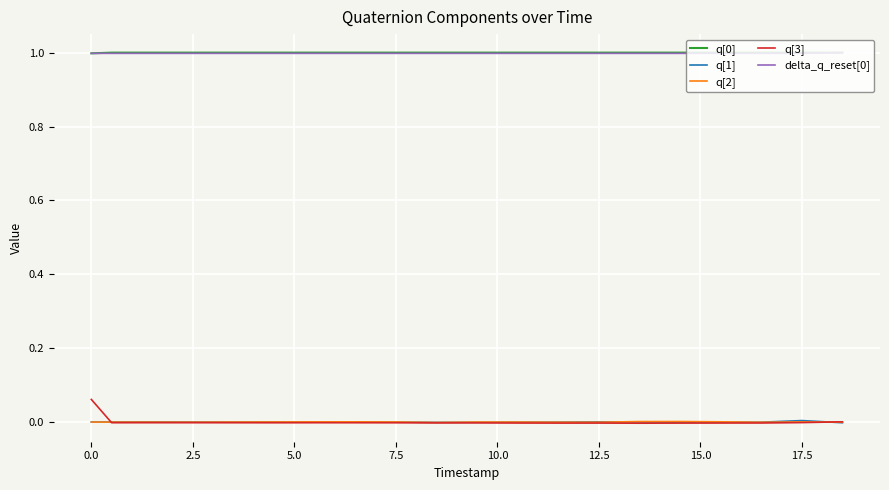

Does the chart have visible grid lines?

Yes